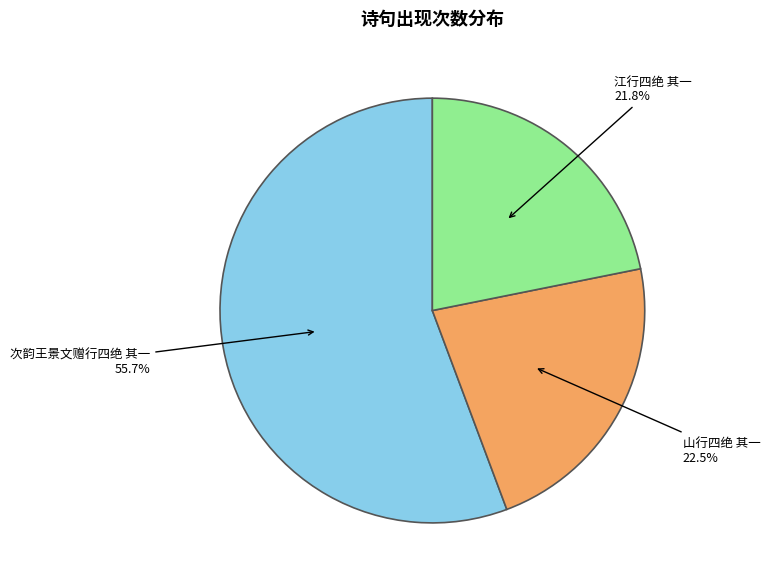

How many segments does this pie chart have?

3